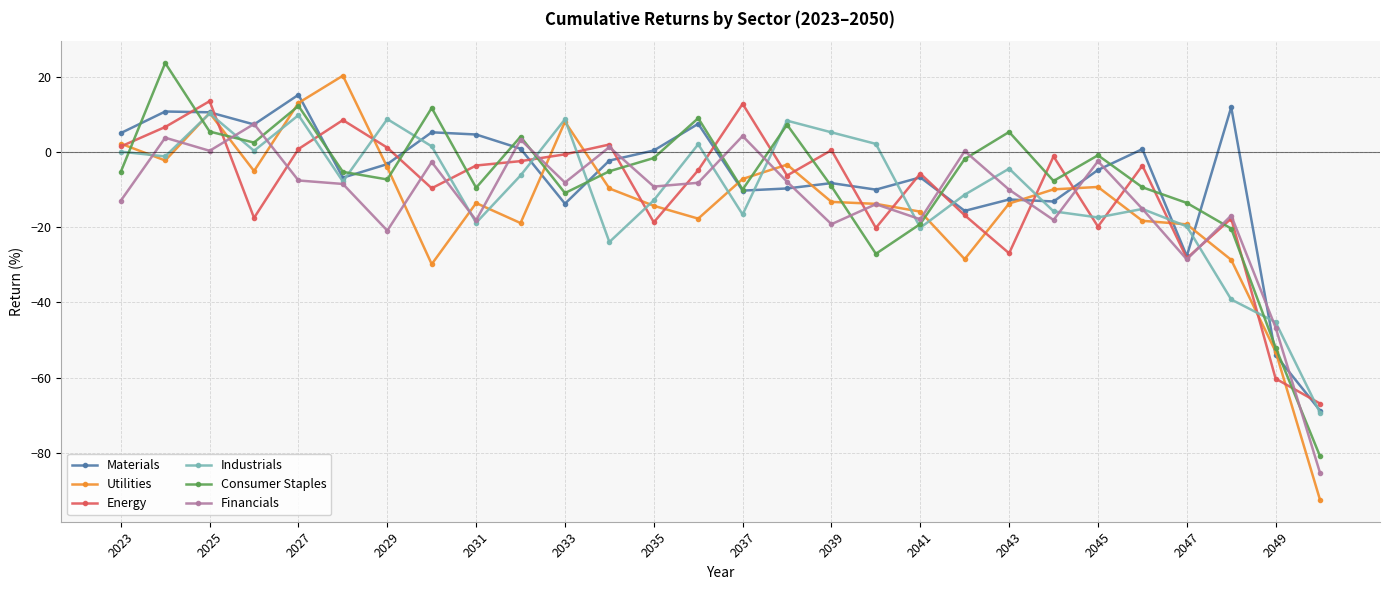

What is the sum of all Financials values?

-358.1